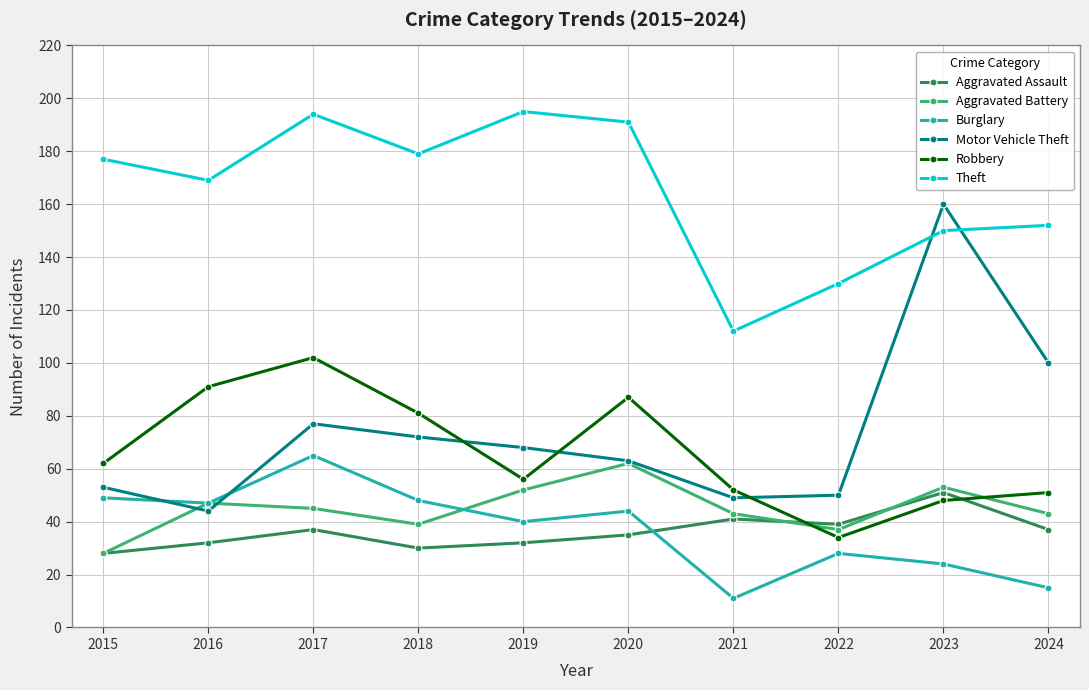

How many data points does each series have?

10